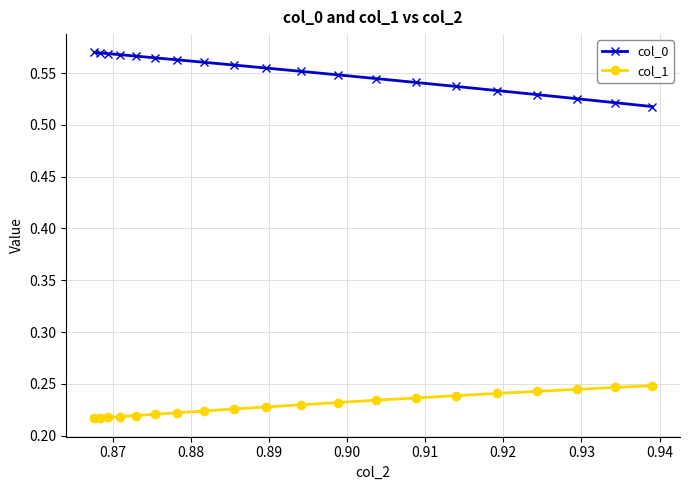

Which series has the largest total across all categories?

col_0